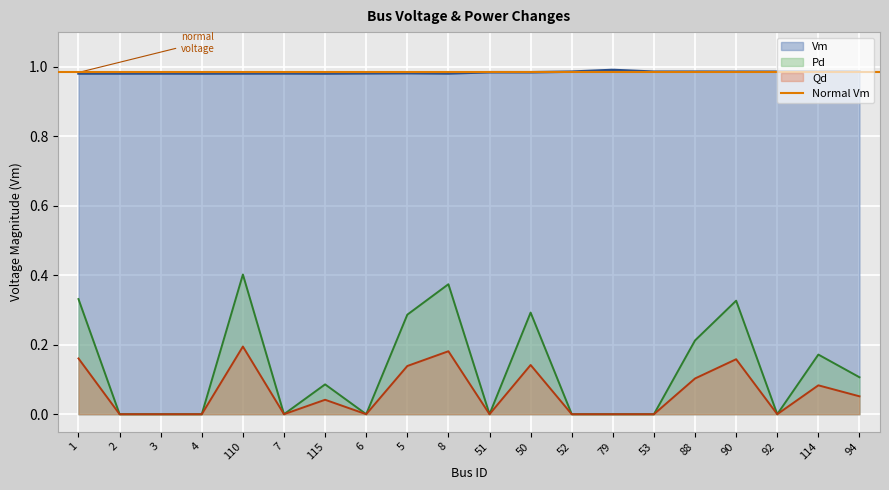

In Qd, how many points are lower than both neighbors (excluding endpoints)?

4